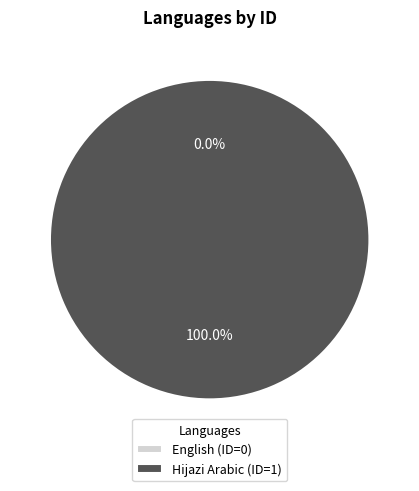

Is there any slice that represents more than half of the pie?

Yes